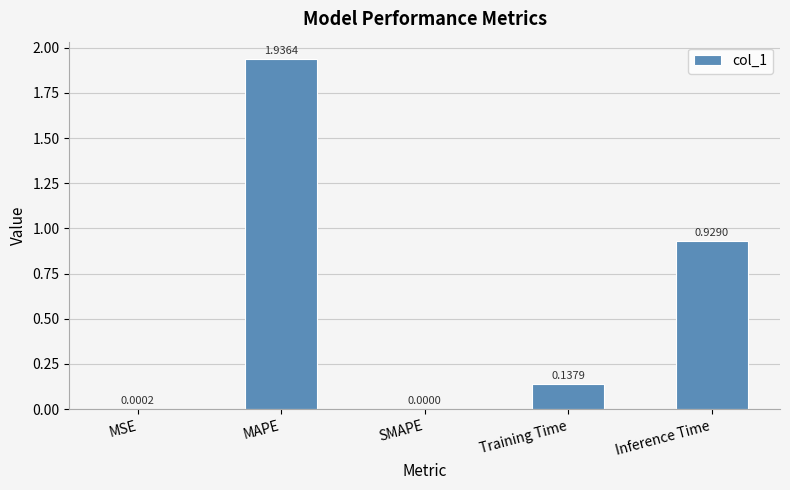

How many distinct data groups are displayed?

1